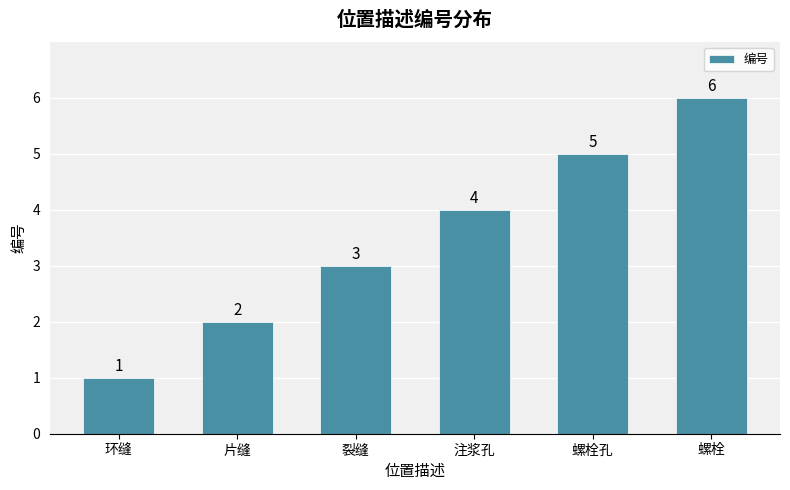

What is the difference between the maximum and minimum values?

5